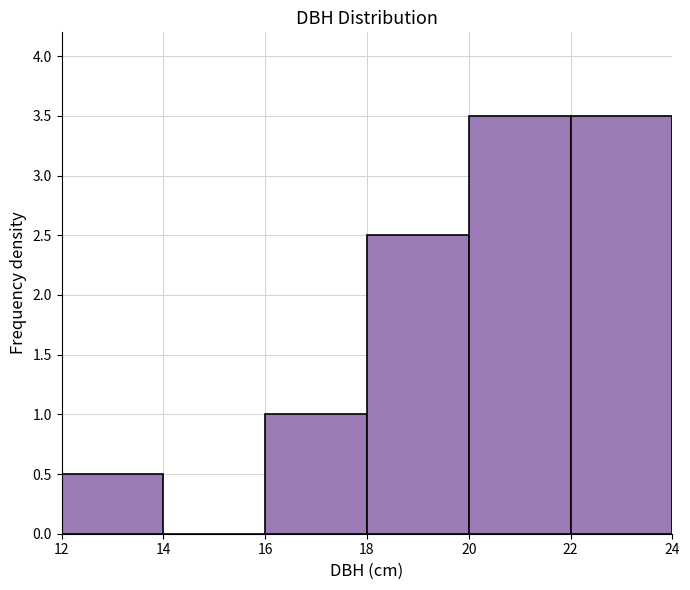

What is the height of the bar covering 18 to 20 on the x-axis? The values are not printed on the chart, so give them approximately, as read against the axis.

2.5